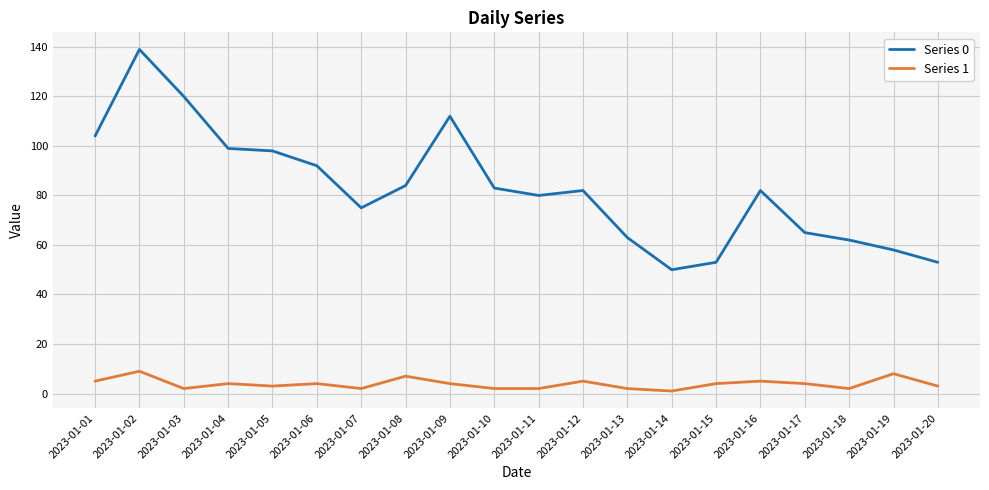

Which series has the widest spread of values?

Series 0